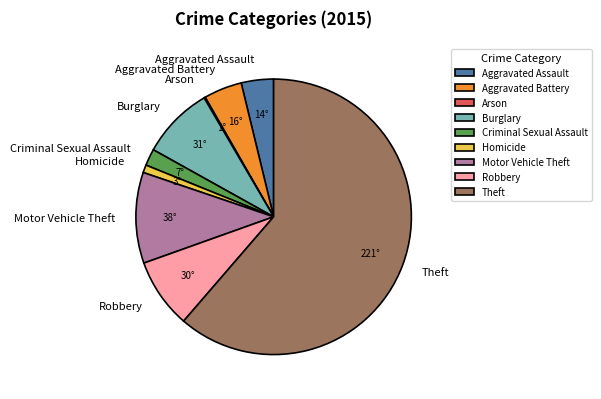

Approximately how many times larger is the value at Criminal Sexual Assault compared to Aggravated Battery?

0.4